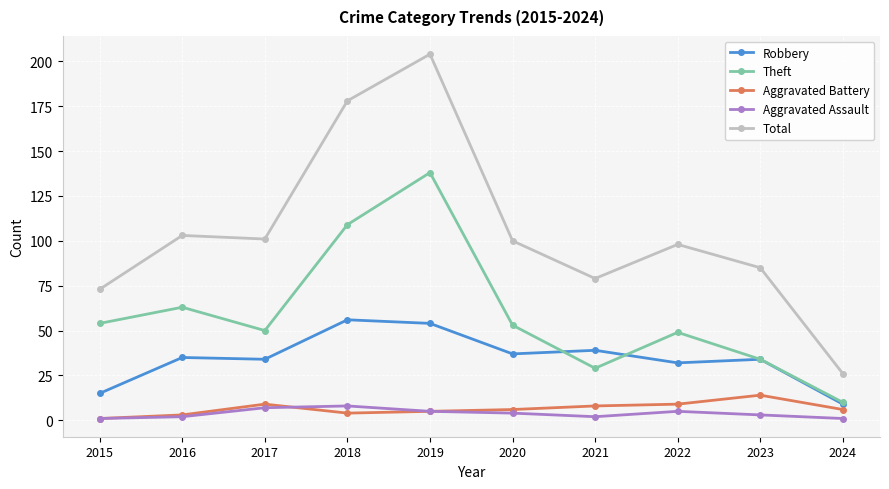

Is it true that Aggravated Assault equals 5 at 2019?

True